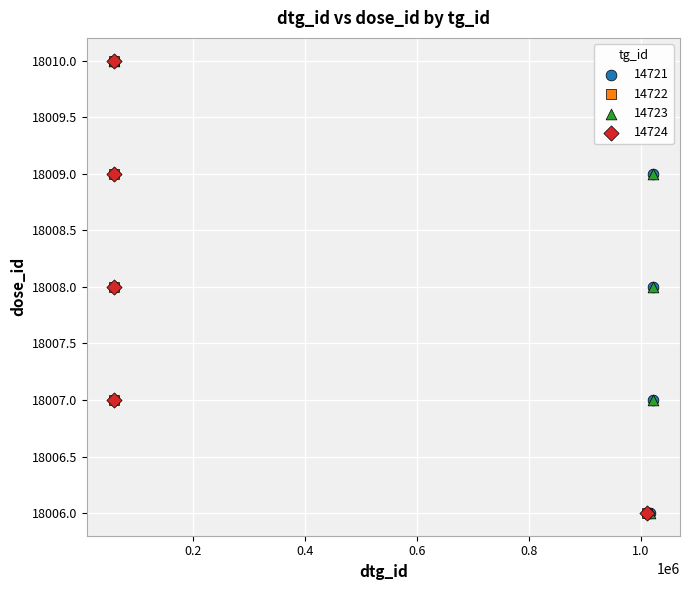

What are all the series names shown in the legend?

14721, 14722, 14723, 14724